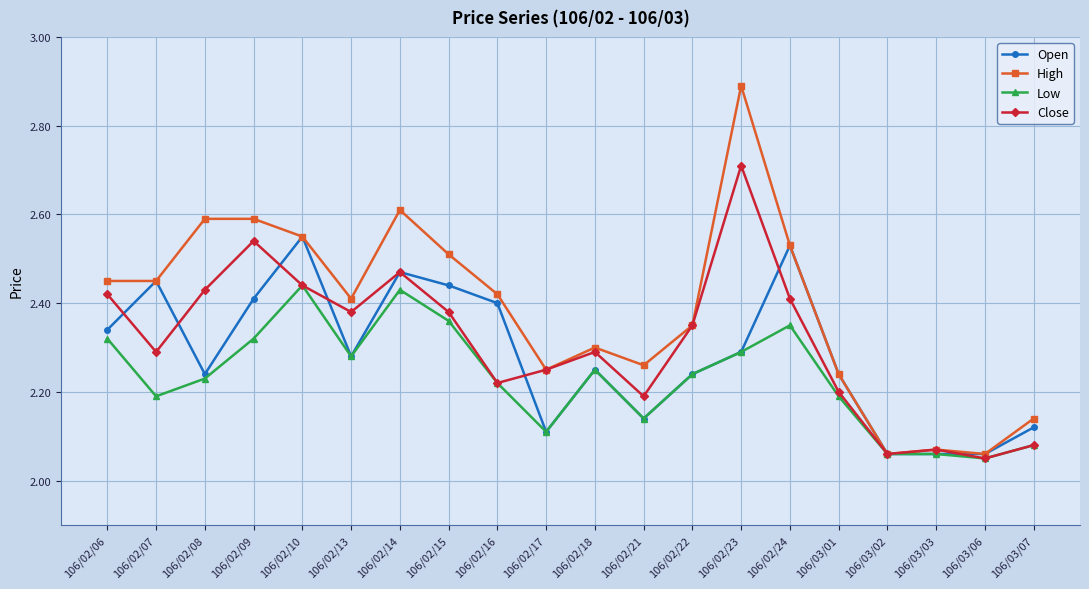

Where is the first local minimum for Close?

106/02/07